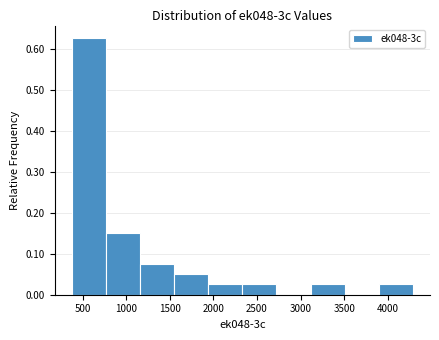

How tall is the bar that spans 1550 to 1950 on the x-axis? Neither the bar edges nor the heights are printed on the chart, so give them approximately, as read against the axes.

0.05